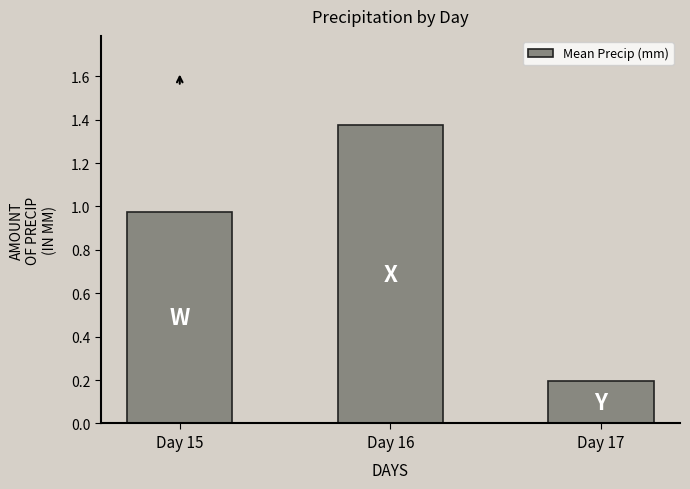

Does the chart contain stacked bars?

No